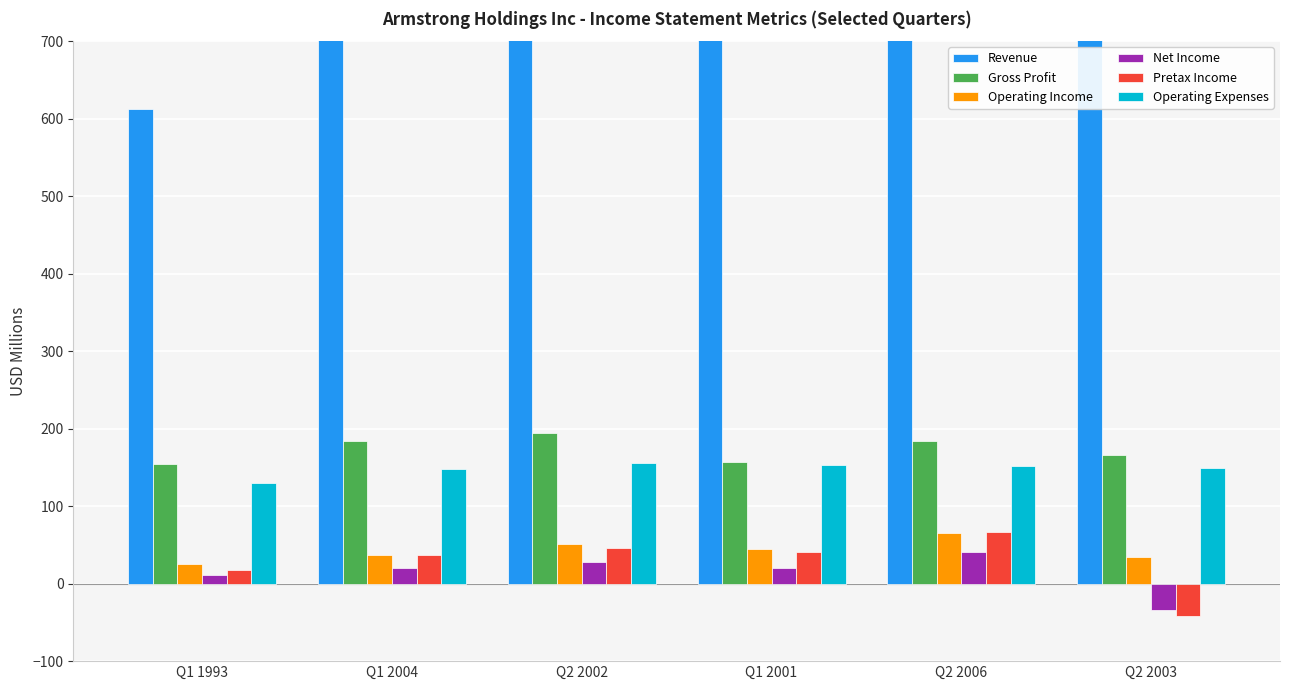

Which label corresponds to the largest value in the chart?

Q2 2006